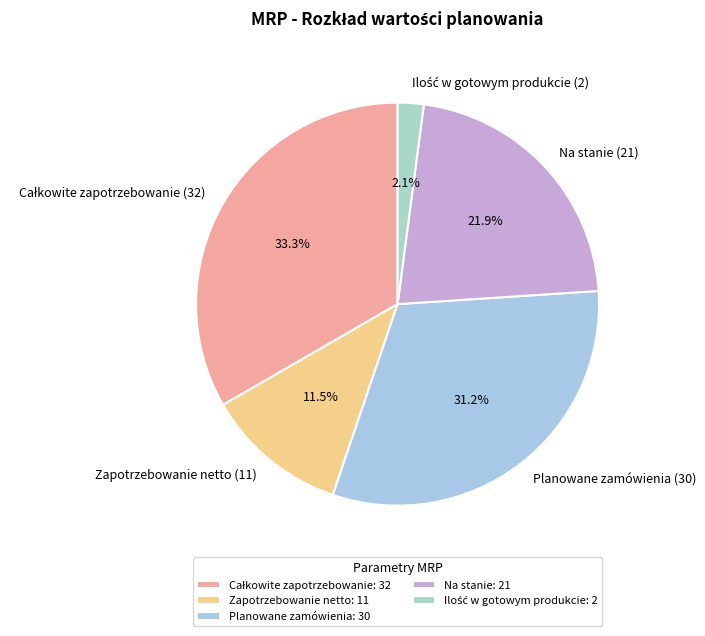

What is the ratio of the value at Na stanie to the value at Planowane zamówienia?

0.7